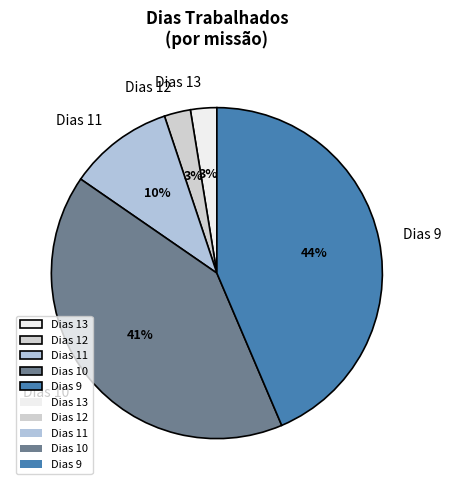

To the nearest percent, what is the difference between the largest and smallest slice percentages?

41%